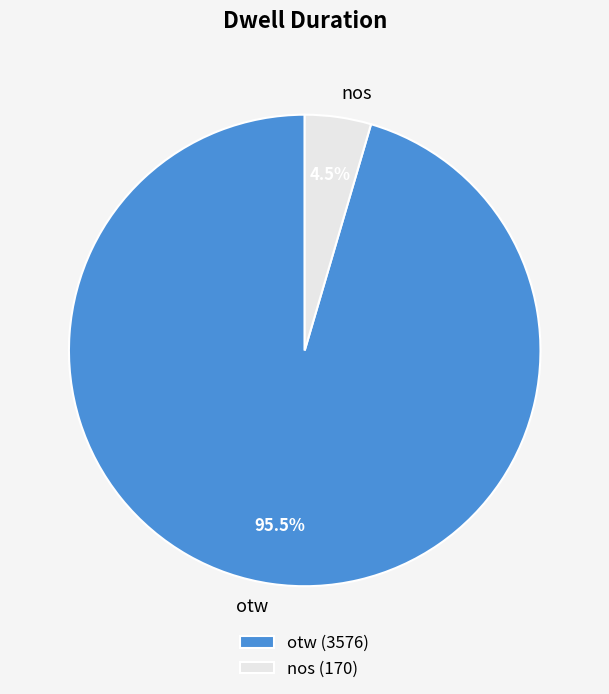

Which slice represents more than half of the pie?

otw